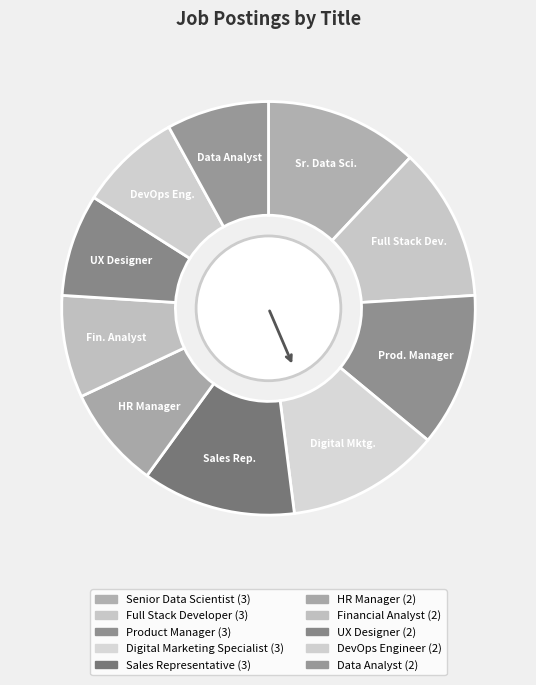

What is the largest slice in the pie chart?

Senior Data Scientist